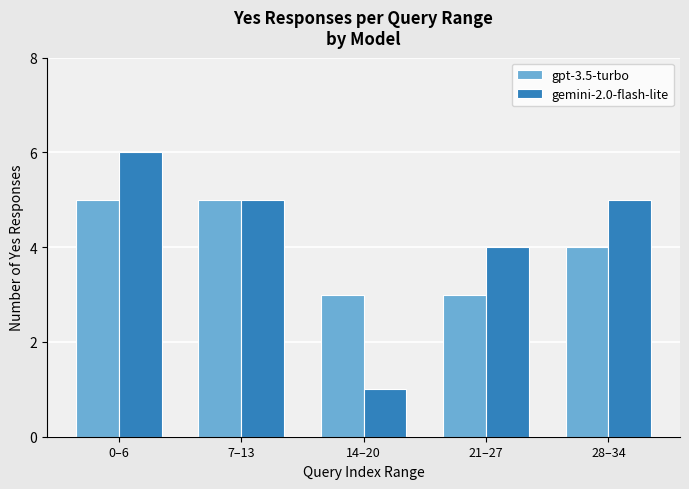

Reading left to right, transcribe all the data shown in this chart.

gpt-3.5-turbo: 5	5	3	3	4
gemini-2.0-flash-lite: 6	5	1	4	5